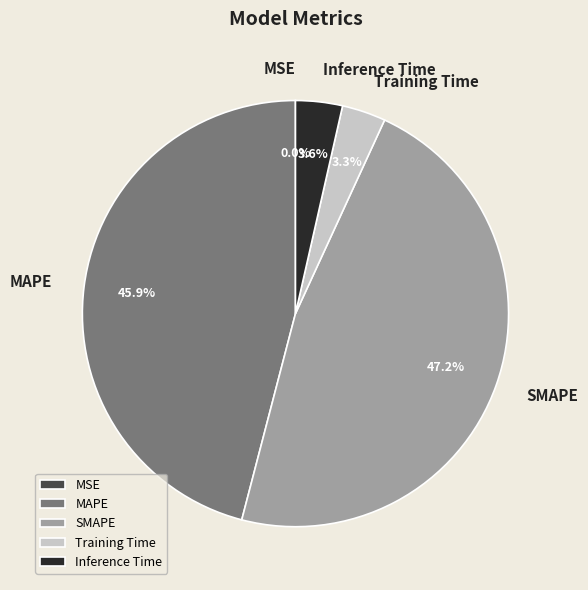

What portion of the pie excludes SMAPE?

52.8%